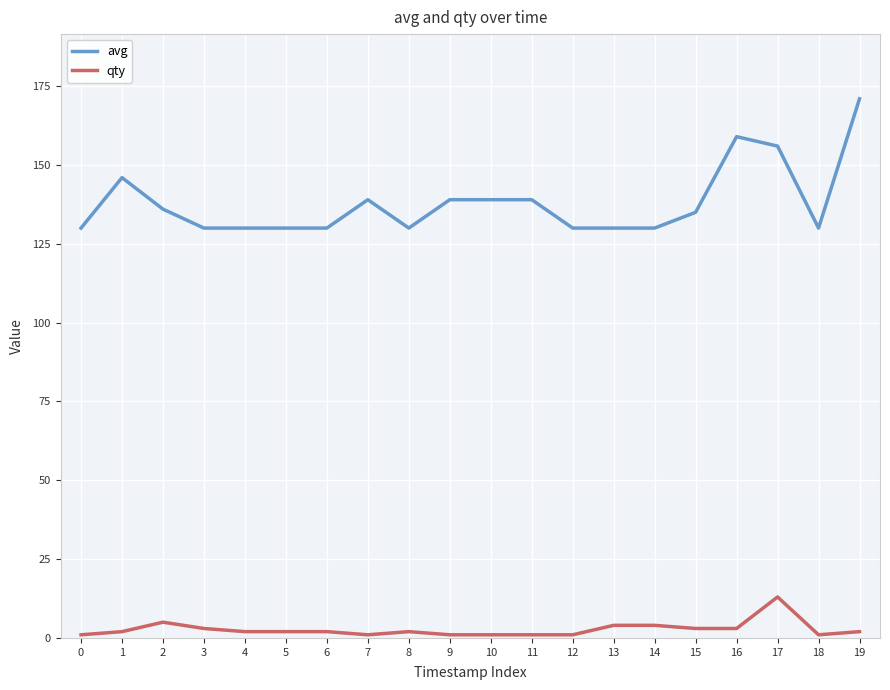

List the series in order of their peak value, highest first.

avg, qty